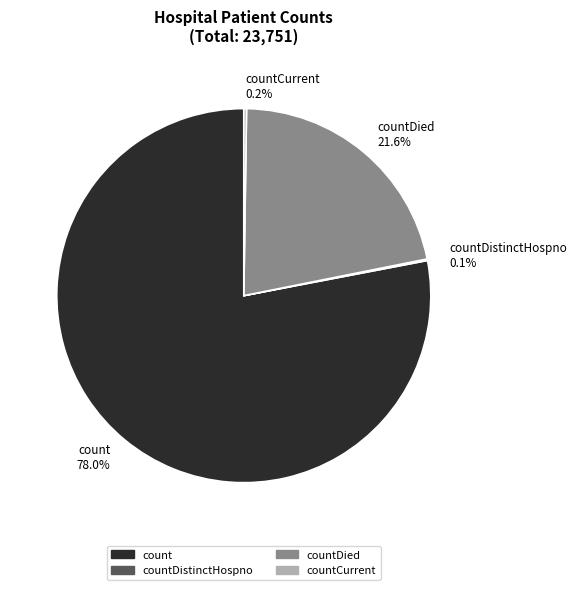

What portion of the pie excludes countDied 21.6%?

78.4%